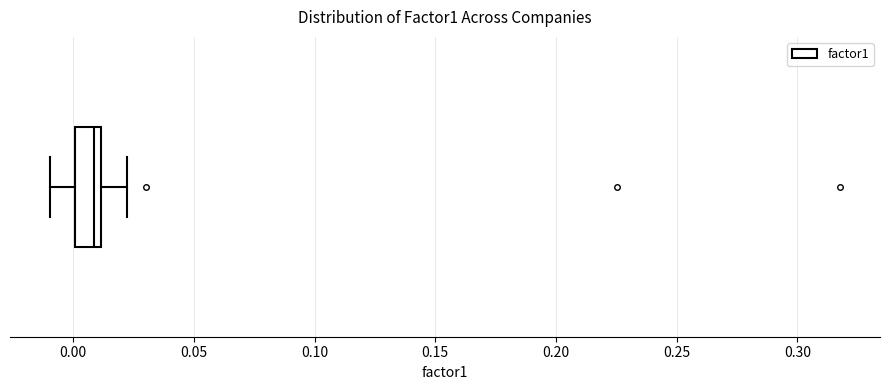

Where is the right edge of the box on the x-axis? The values are not printed on the chart, so give them approximately, as read against the axis.

0.01